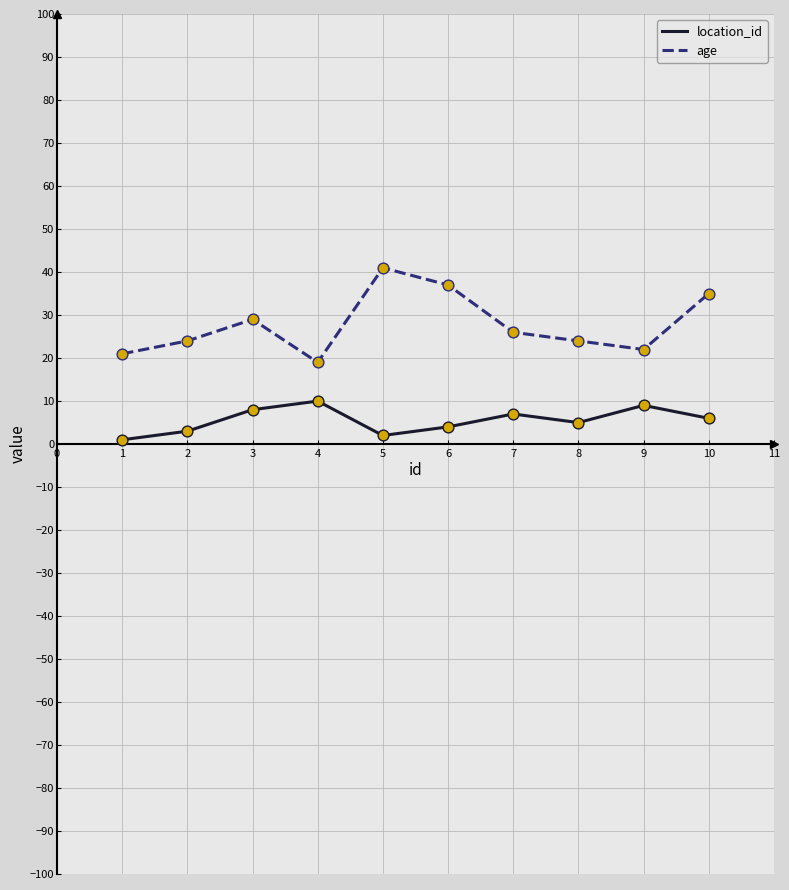

Which series has the widest spread of values?

age